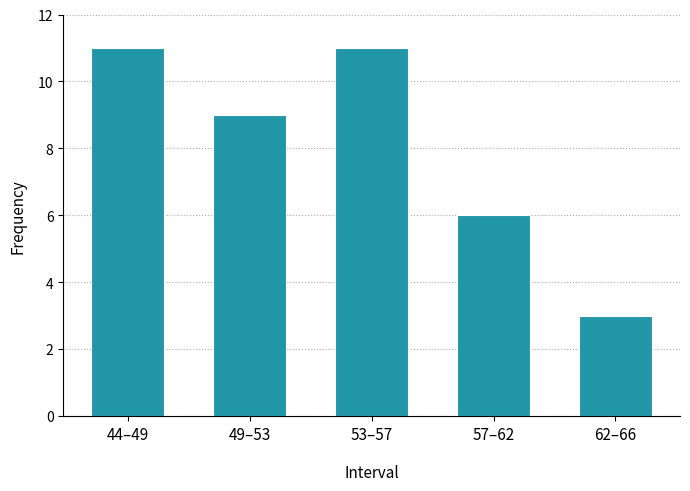

Reading right to left, extract all data points from this chart.

3	6	11	9	11